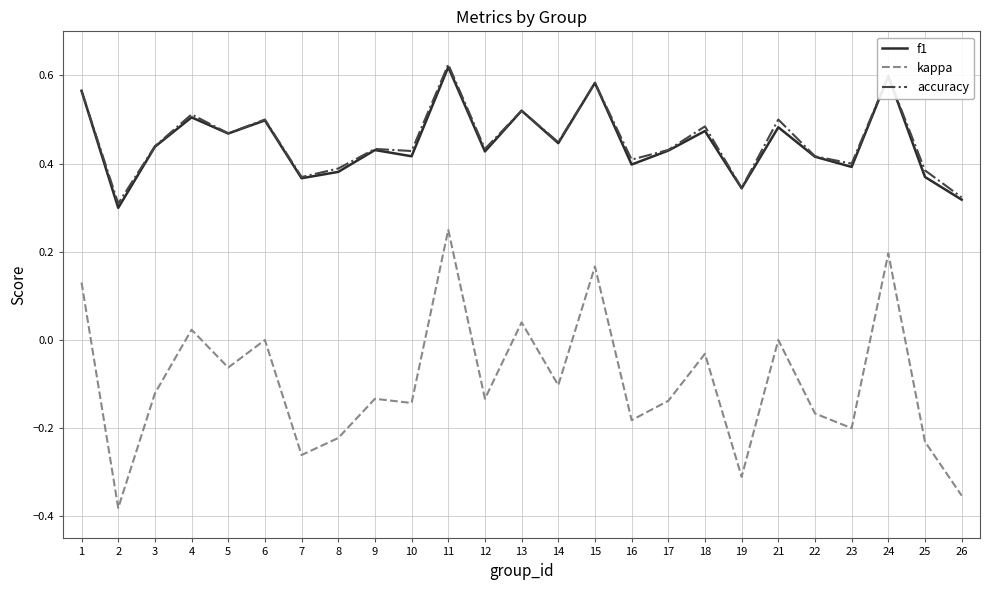

Which series has the widest spread of values?

kappa